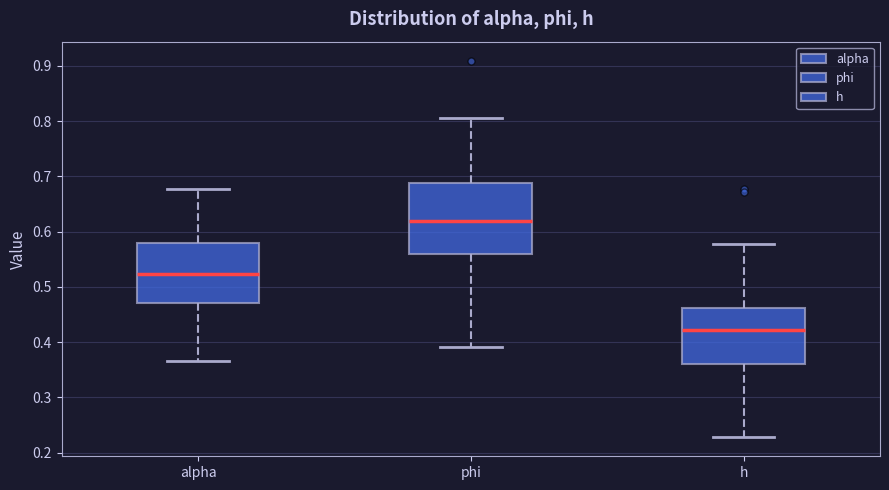

Comparing the boxes themselves (not the whiskers), which one is the tallest?

phi